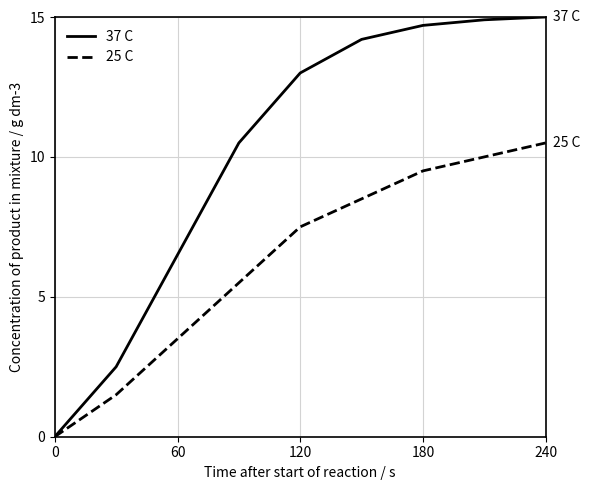

List the series in order of their peak value, lowest first.

25 C, 37 C